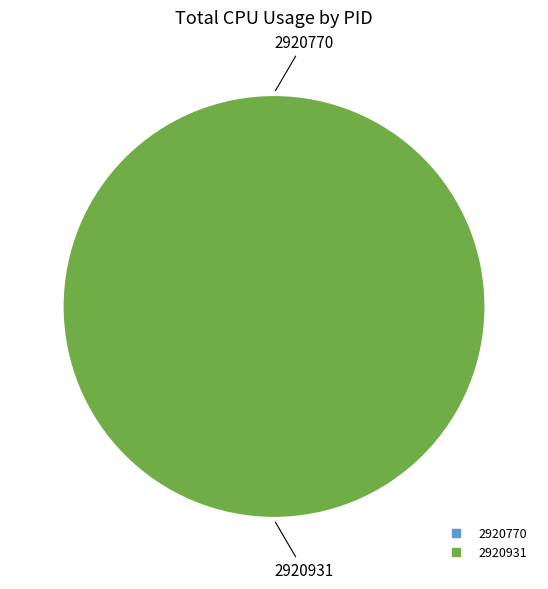

How many slices are in this pie chart?

2